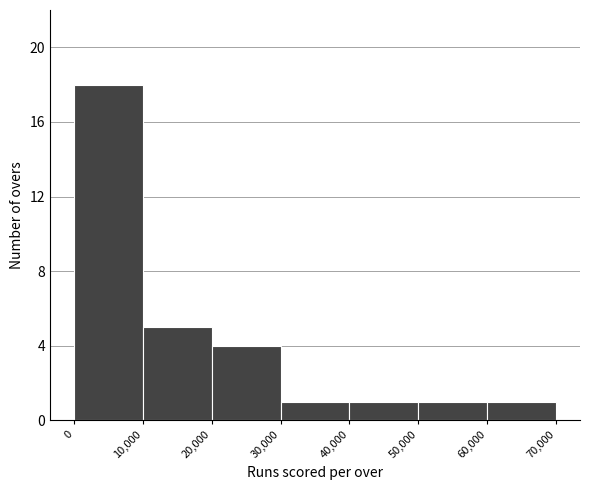

Reading right to left, extract all data points from this chart.

60,000=1	50,000=1	40,000=1	30,000=1	20,000=4	10,000=5	0=18